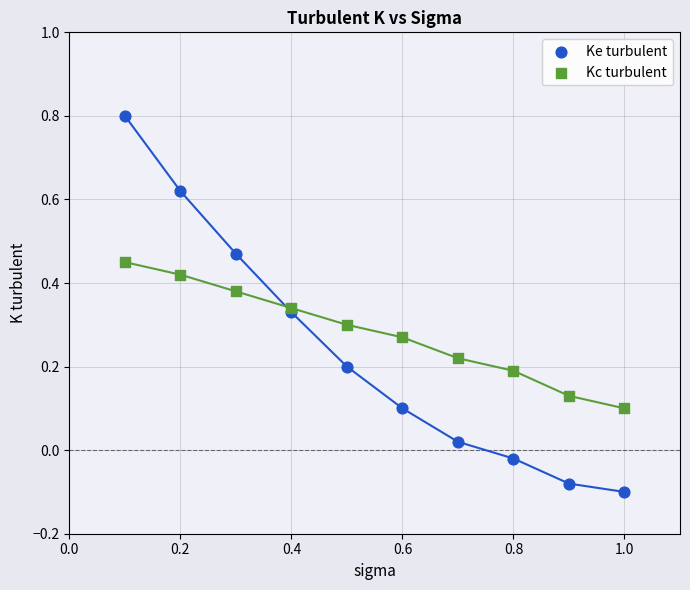

Which series contains the highest Y value?

Ke turbulent